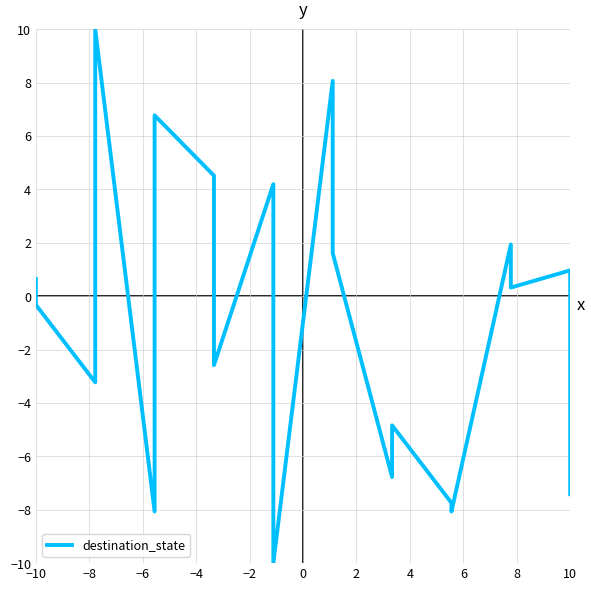

Does the chart have visible grid lines?

Yes